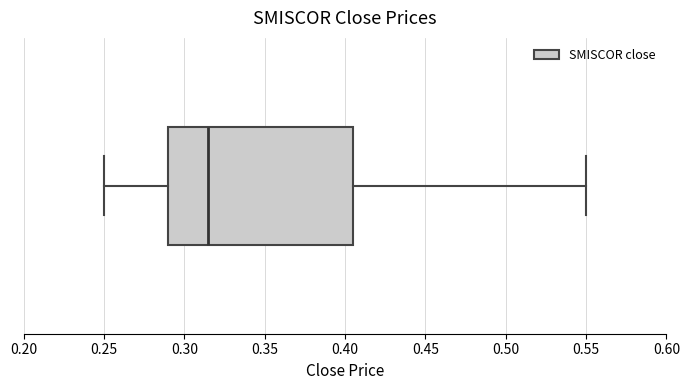

Transcribe this box plot: give where the median line is, the range the box spans, and where the two whiskers end, as read against the x-axis. The values are not printed on the chart, so give them approximately, as read against the axis.

median 0.315, box 0.290 to 0.405, whiskers 0.250 to 0.550